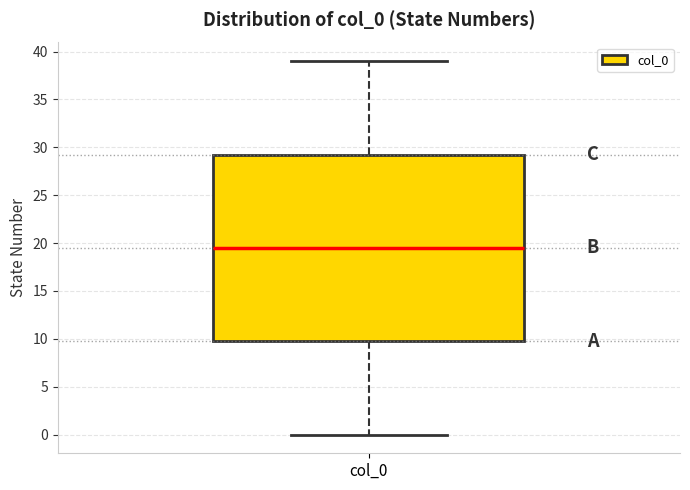

Where does the upper whisker of the box for col_0 end on the y-axis? The values are not printed on the chart, so give them approximately, as read against the axis.

39.0